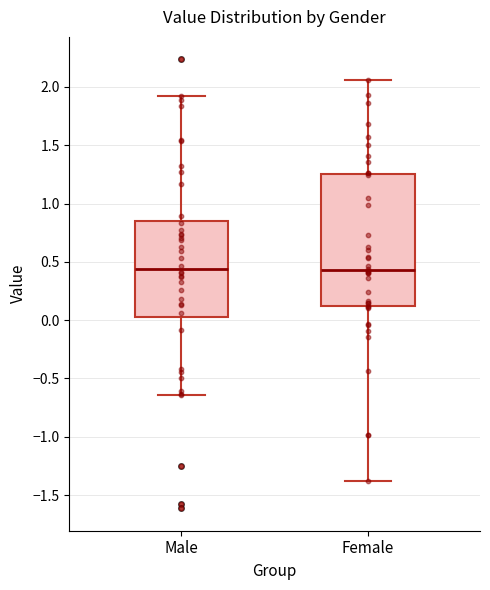

Comparing the boxes themselves (not the whiskers), which one is the tallest?

Female